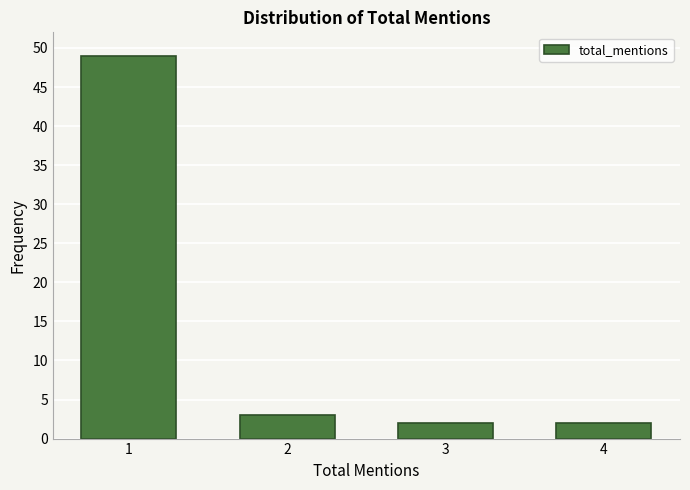

Reading left to right, what are all the values shown in this chart?

49	3	2	2